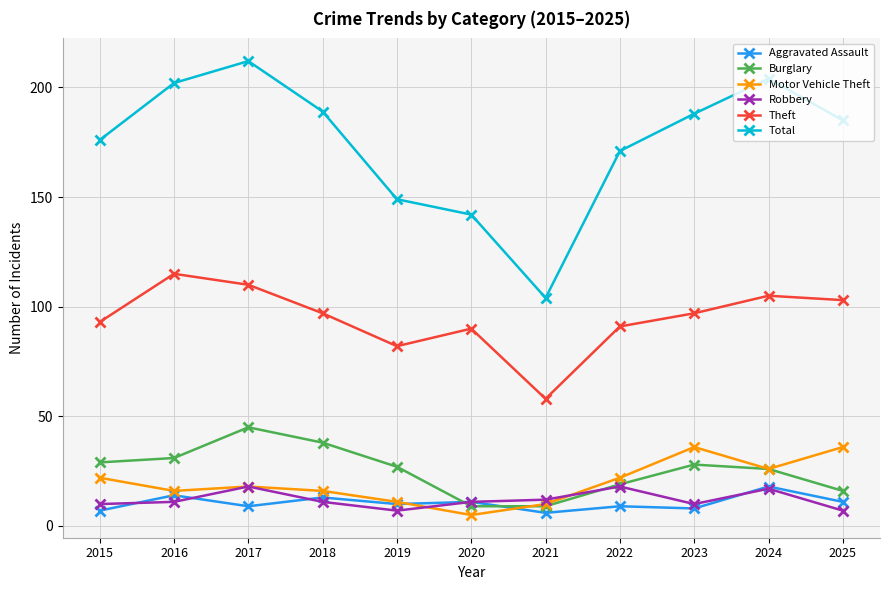

True or false: Theft and Burglary cross at least once.

False